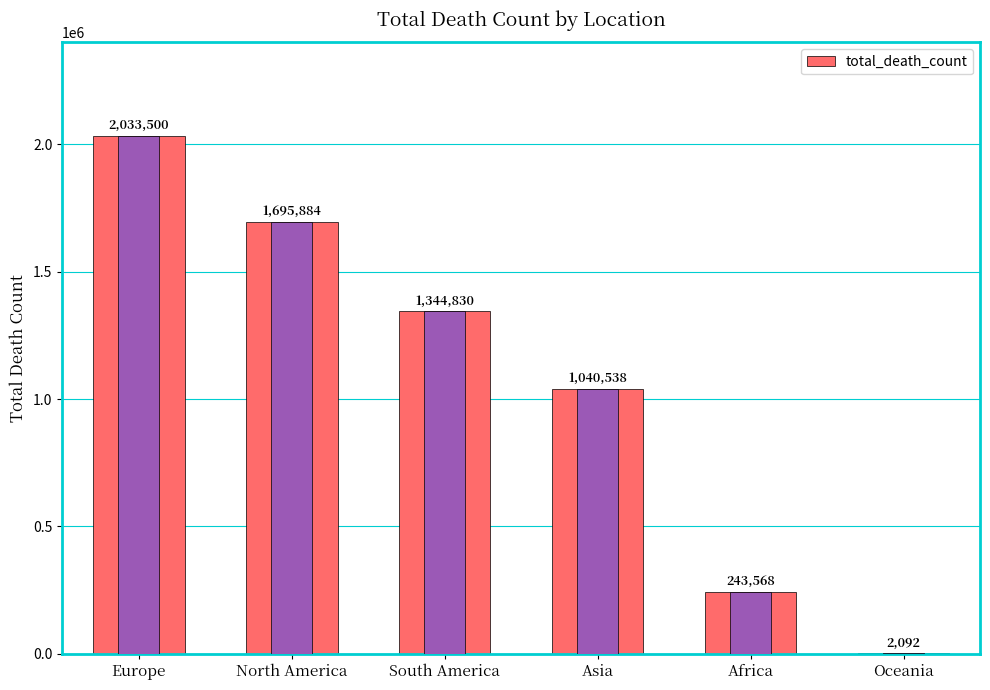

Reading left to right, extract all data points from this chart.

2033500	1695884	1344830	1040538	243568	2092